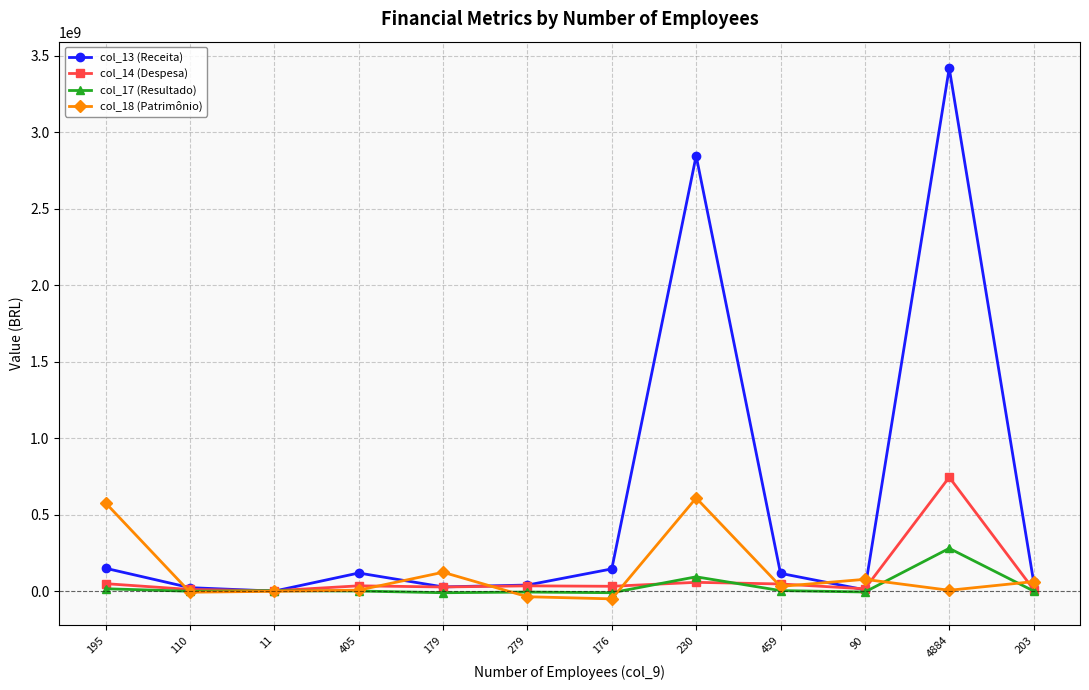

Which series has the widest spread of values?

col_13 (Receita)